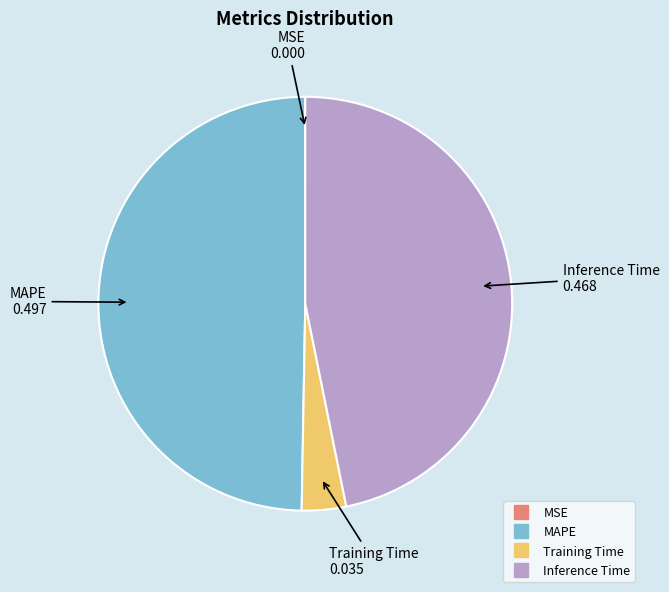

The MAPE slice represents 59% of the pie. True or false?

False